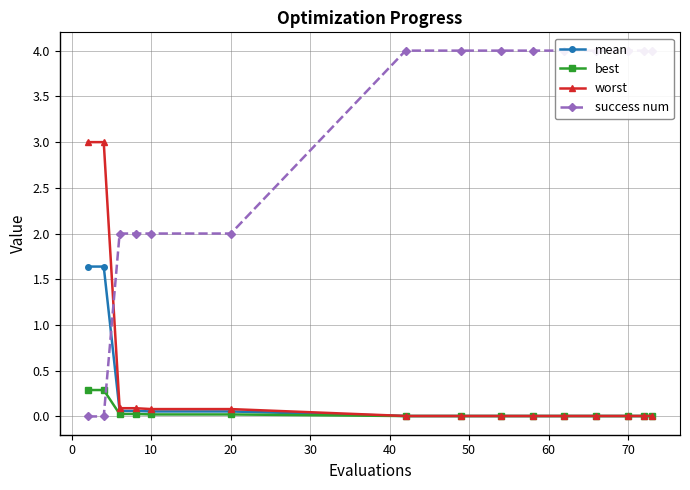

True or false: worst has a value of 0.1 at 20.

True